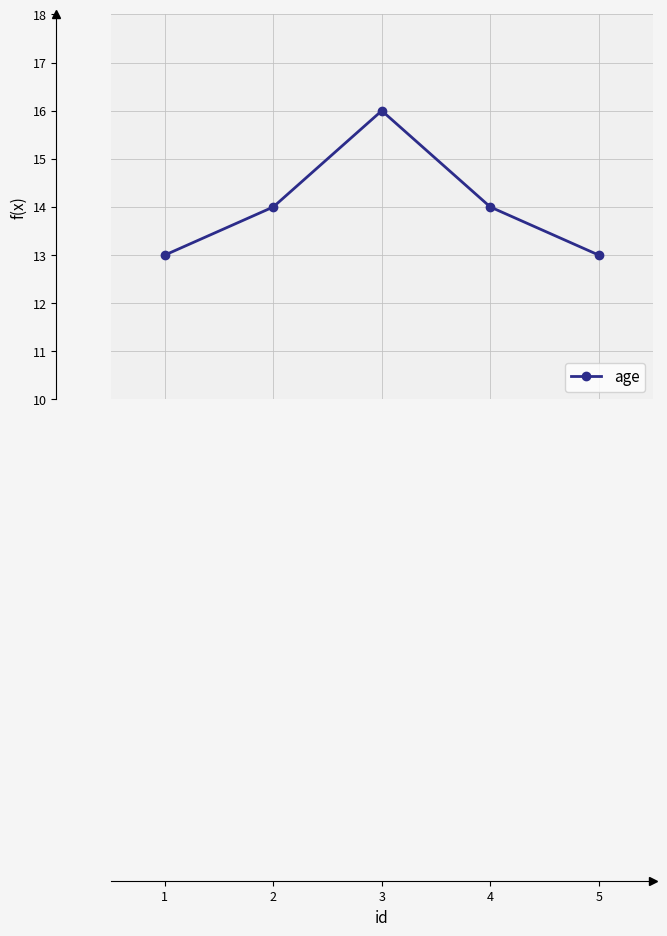

What is the average value?

14